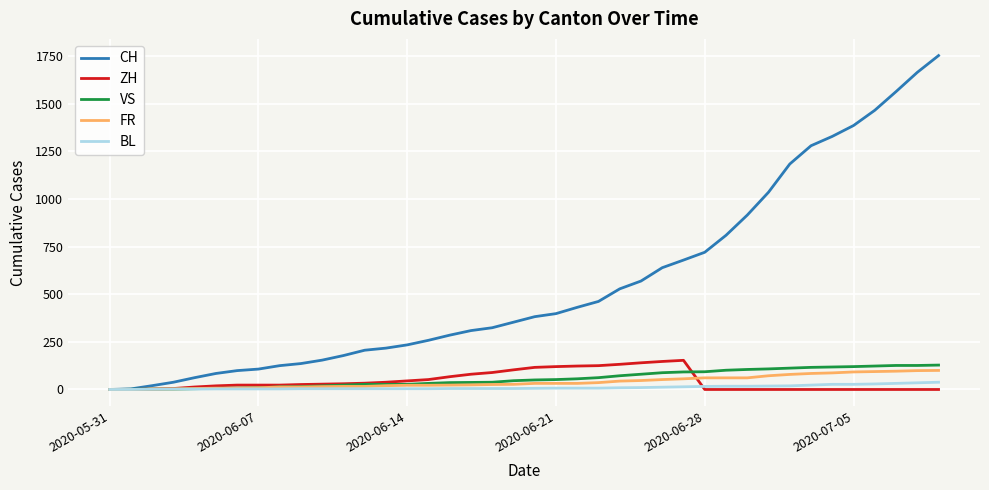

Which series has the largest range (max minus min)?

CH